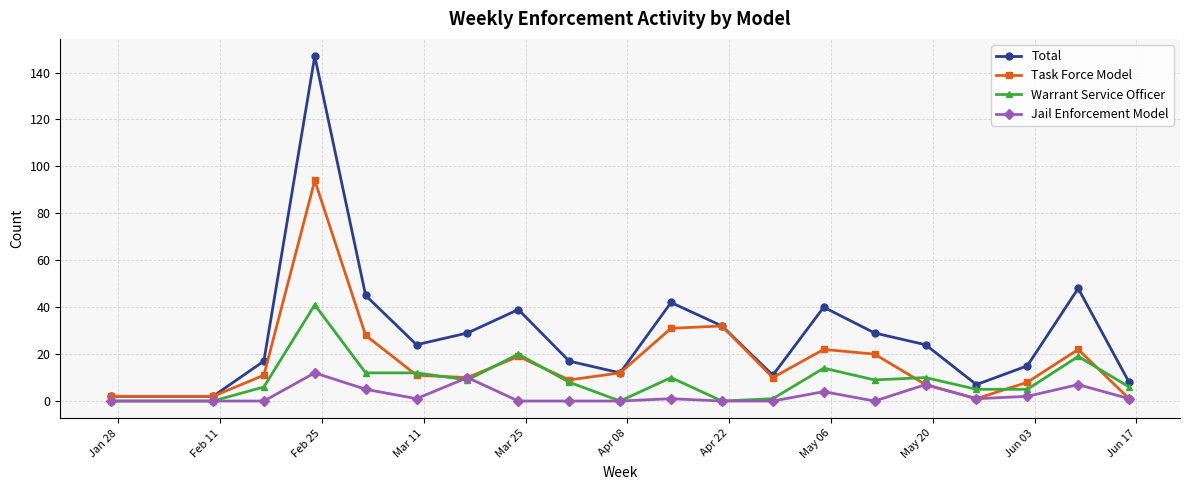

List the series in order of their overall mean, highest first.

Total, Task Force Model, Warrant Service Officer, Jail Enforcement Model